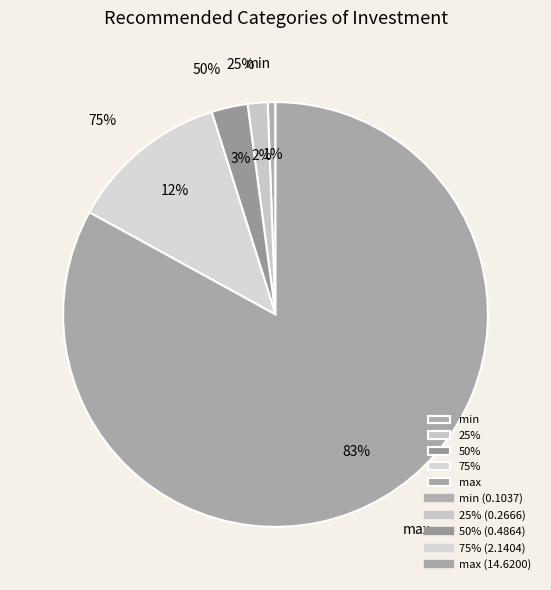

Which category accounts for the majority?

max